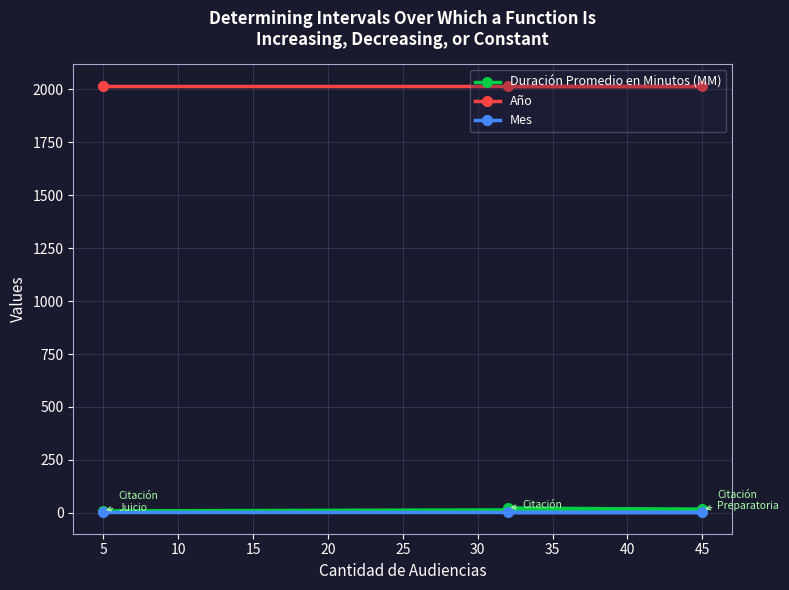

Count the Duración Promedio en Minutos (MM) values in the range 9 to 23.

3